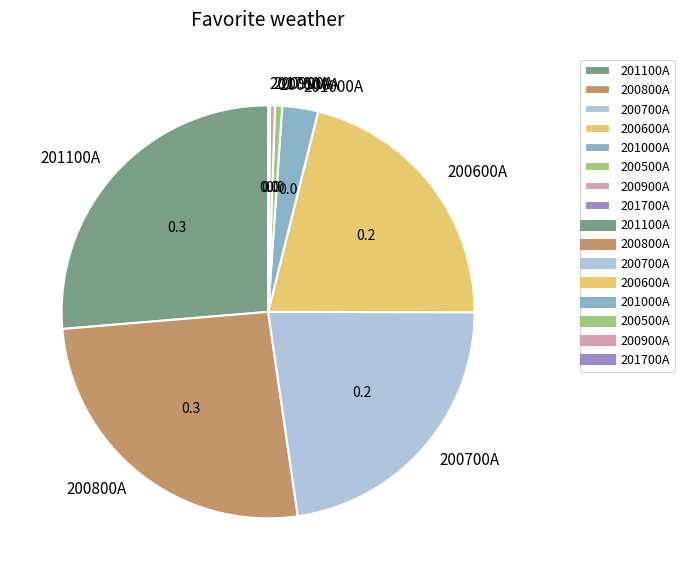

Is it true that 200900A is 0% of the pie?

True